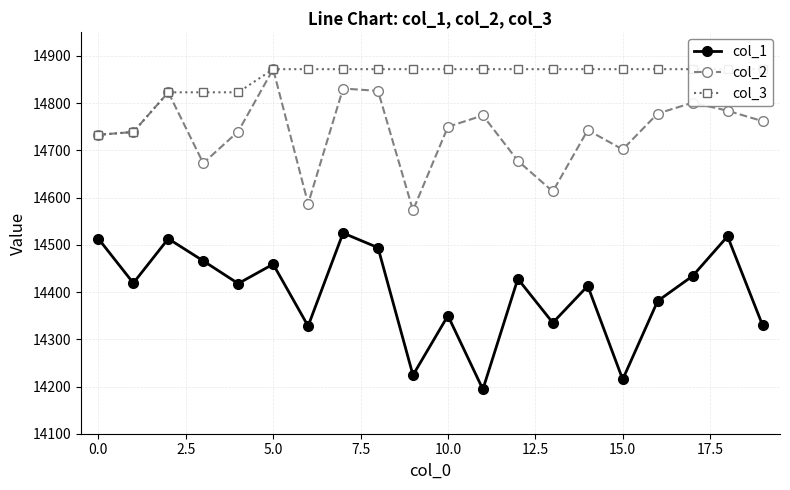

True or false: col_2 and col_1 cross at least once.

False